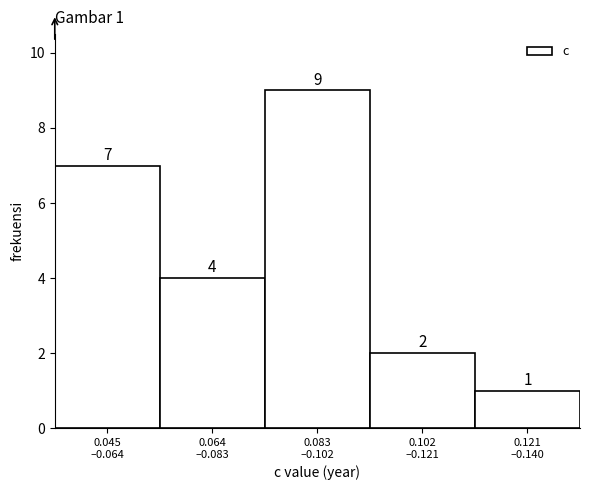

Reading left to right, list all the values displayed in this chart.

7	4	9	2	1